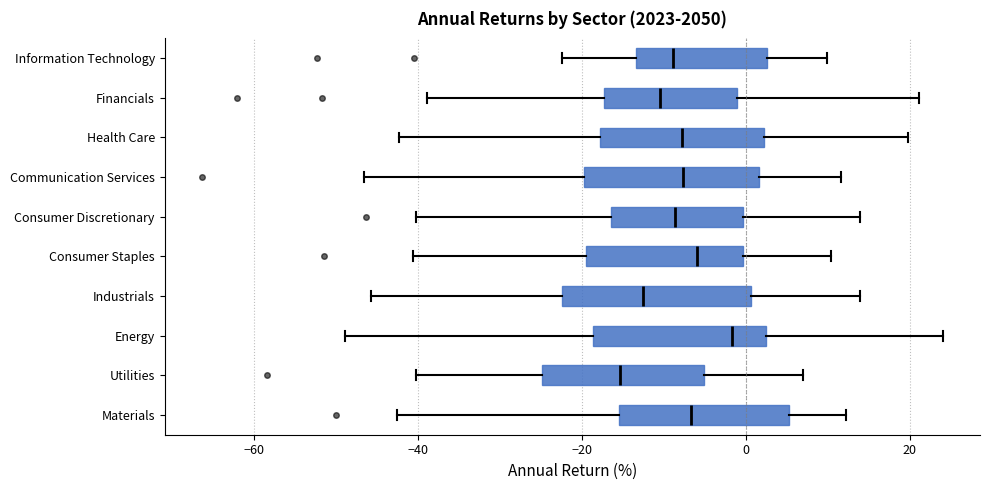

Where does the median line of the box for Consumer Staples sit on the x-axis? The values are not printed on the chart, so give them approximately, as read against the axis.

-6